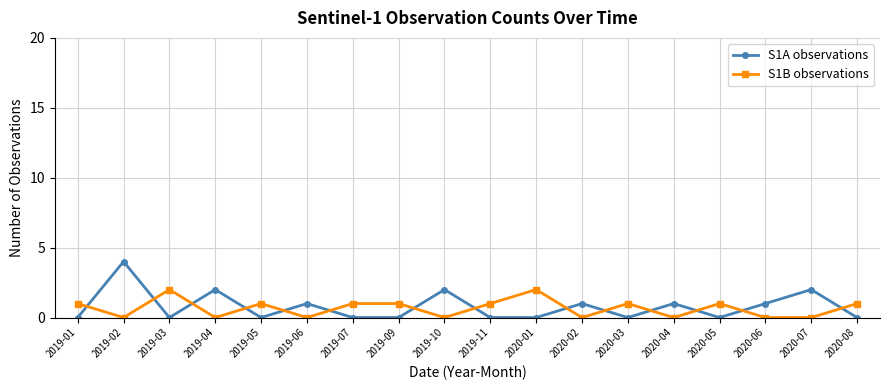

How many interior local peaks does the S1A observations series have?

7